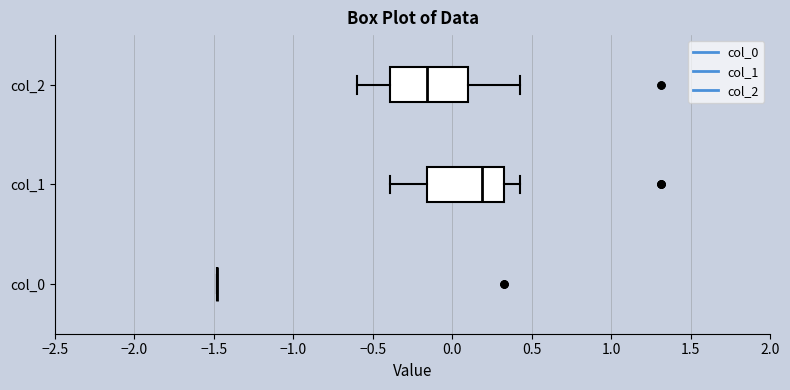

Reading bottom to top, read every box against the x-axis: the position of its median line, the range the box covers, and the ends of its whiskers. The values are not printed on the chart, so give them approximately, as read against the axis.

col_0: box collapsed to a line at -1.50, whiskers -1.50 to -1.50
col_1: median 0.20, box -0.15 to 0.35, whiskers -0.40 to 0.45
col_2: median -0.15, box -0.40 to 0.10, whiskers -0.60 to 0.45